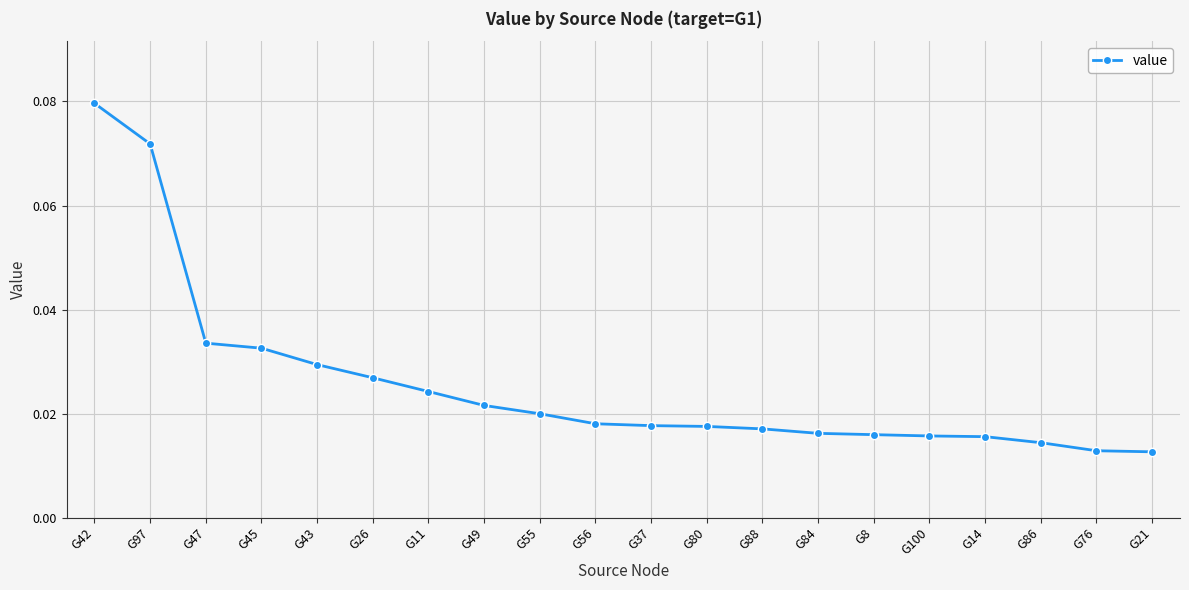

Is this an area chart (filled region under the line)?

No